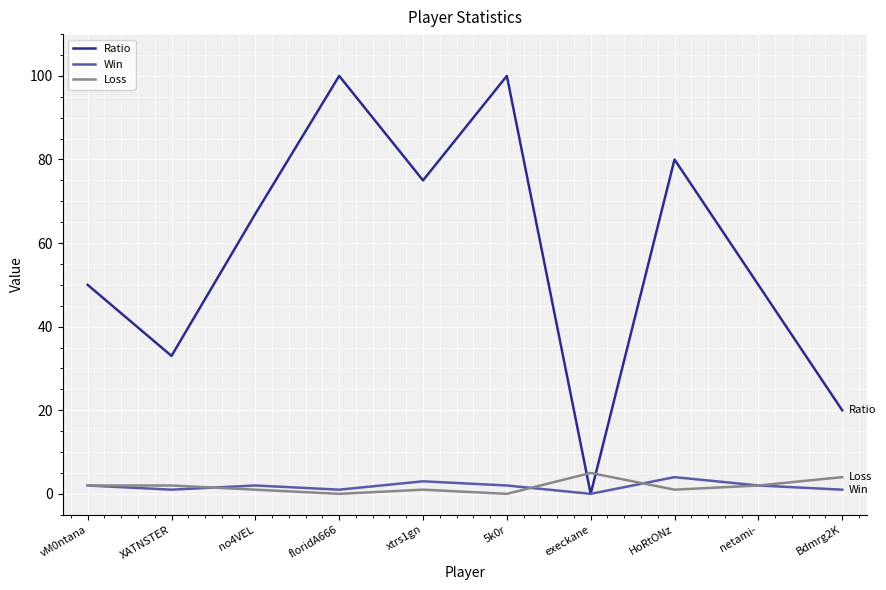

Is it true that Ratio equals 96 at no4VEL?

False